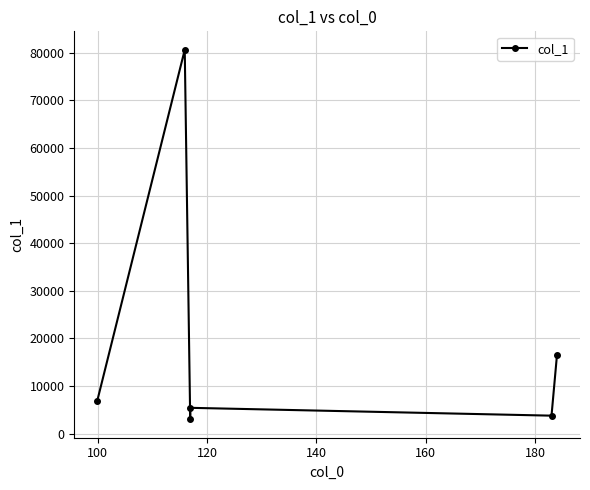

What is the maximum value shown in the chart?

80633.0